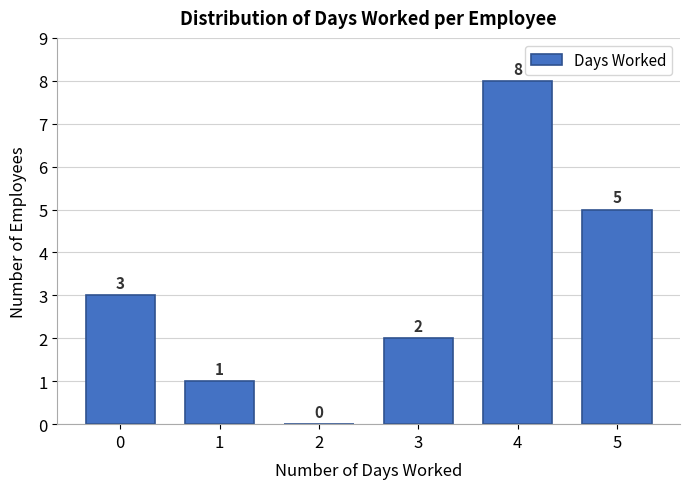

Reading right to left, extract all data points from this chart.

5=5	4=8	3=2	2=0	1=1	0=3